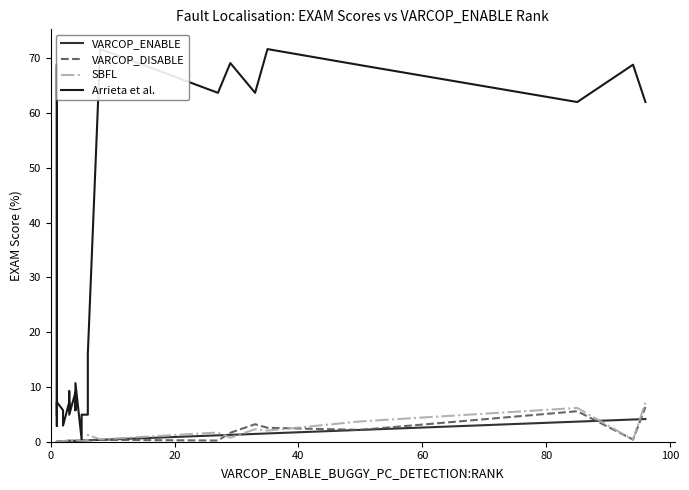

Is the value of VARCOP_DISABLE at 14 greater than the value of VARCOP_ENABLE at 16?

No